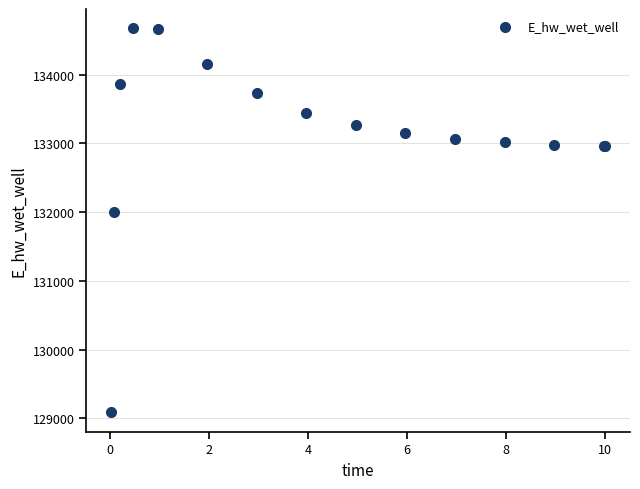

What Y value in the scatter plot is closest to 131880?

132002.3